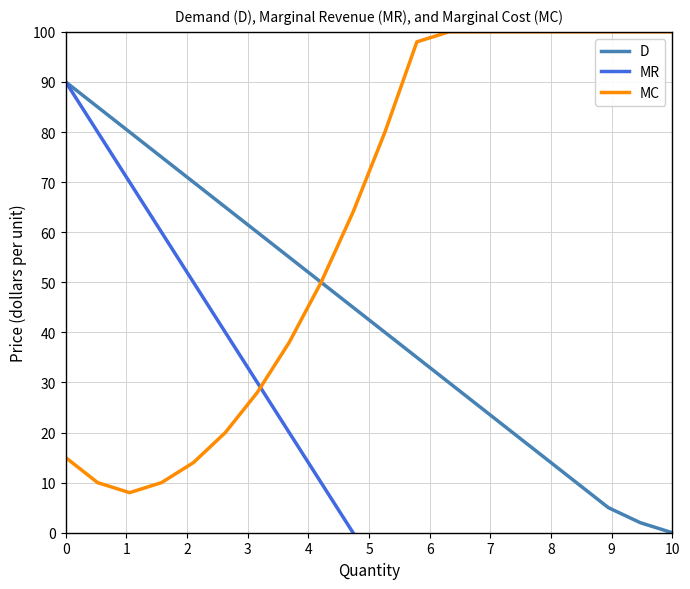

True or false: MC has a value of 15 at 0.

True